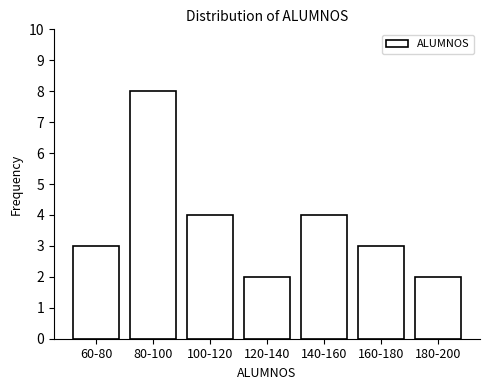

Reading right to left, transcribe all the data shown in this chart.

2	3	4	2	4	8	3